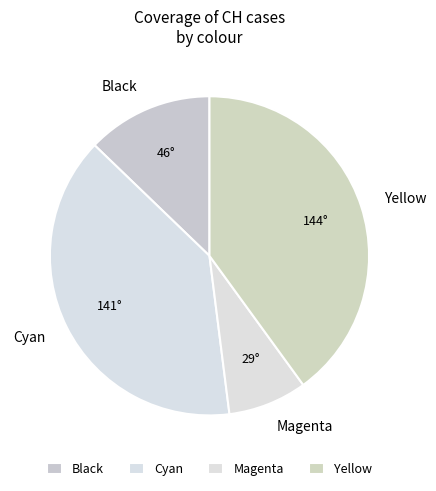

True or false: Cyan accounts for 32% of the total.

False